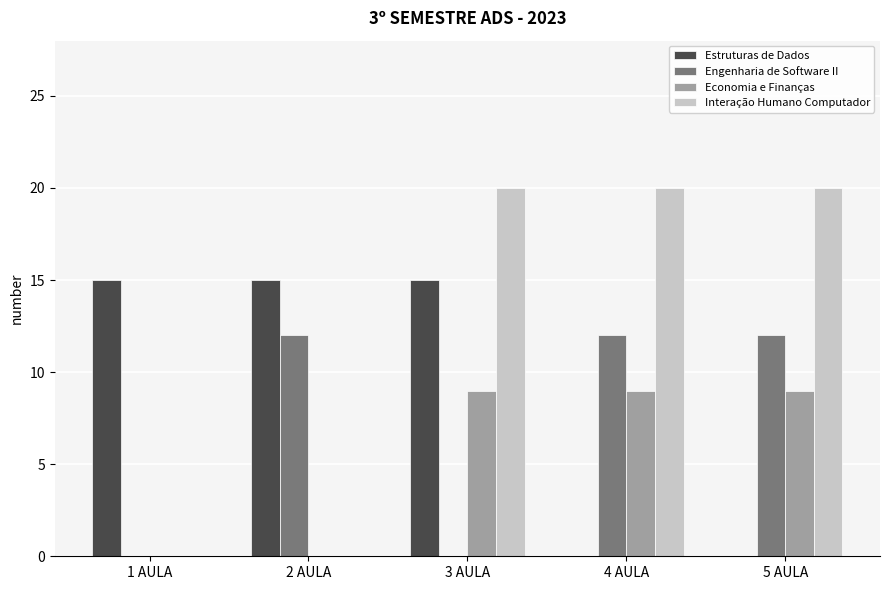

Which series changed the most between 2 AULA and 4 AULA?

Interação Humano Computador